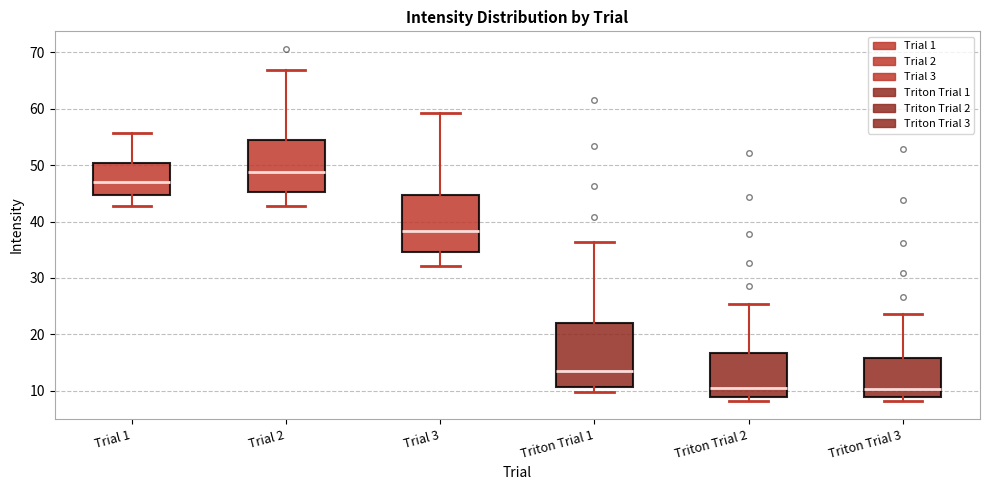

Reading left to right, read every box against the y-axis: the position of its median line, the range the box covers, and the ends of its whiskers. The values are not printed on the chart, so give them approximately, as read against the axis.

Trial 1: median 47, box 45 to 50, whiskers 43 to 56
Trial 2: median 49, box 45 to 54, whiskers 43 to 67
Trial 3: median 38, box 35 to 45, whiskers 32 to 59
Triton Trial 1: median 13, box 11 to 22, whiskers 10 to 36
Triton Trial 2: median 11, box 9 to 17, whiskers 8 to 25
Triton Trial 3: median 10, box 9 to 16, whiskers 8 to 24